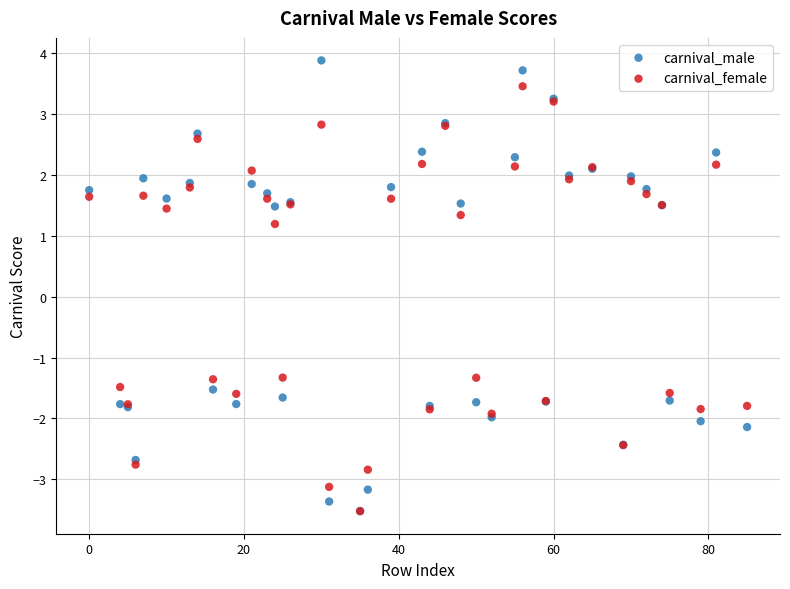

In the carnival_female series, what Y value is closest to 0?

1.2